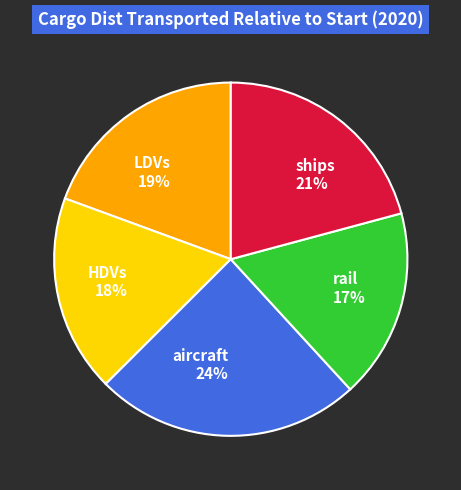

What is the largest slice in the pie chart?

aircraft